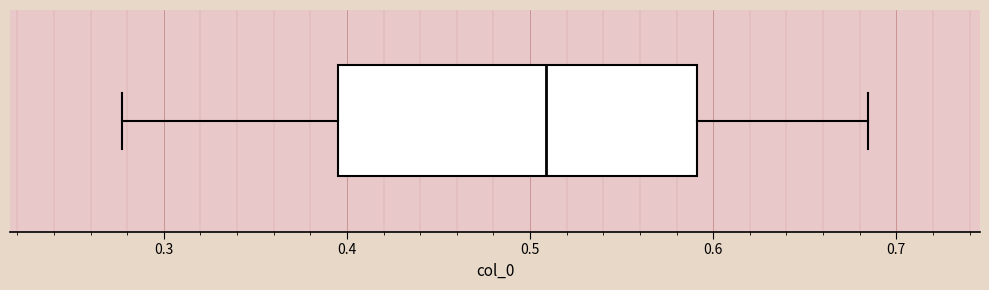

Transcribe this box plot: give where the median line is, the range the box spans, and where the two whiskers end, as read against the x-axis. The values are not printed on the chart, so give them approximately, as read against the axis.

median 0.51, box 0.40 to 0.59, whiskers 0.28 to 0.68